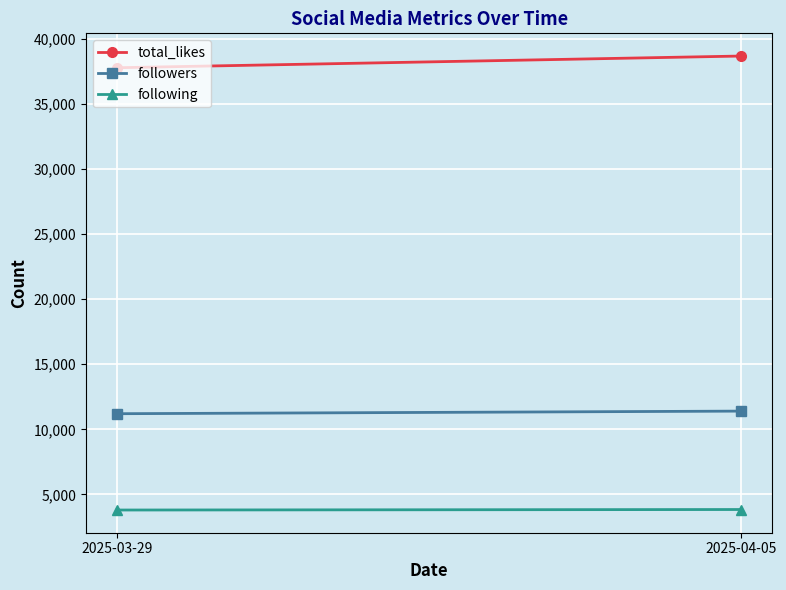

Rank the categories by followers value from highest to lowest.

2025-04-05, 2025-03-29